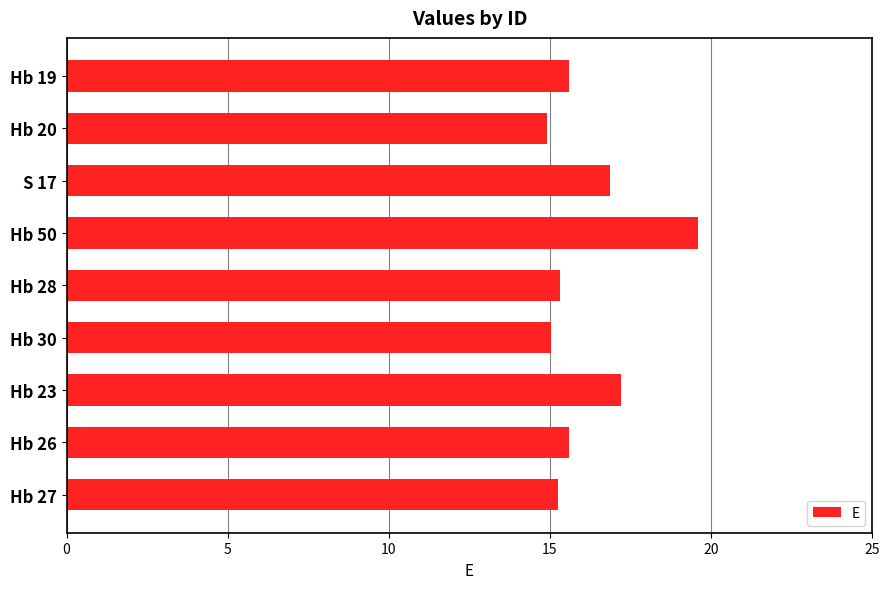

What is the smallest value displayed?

14.9